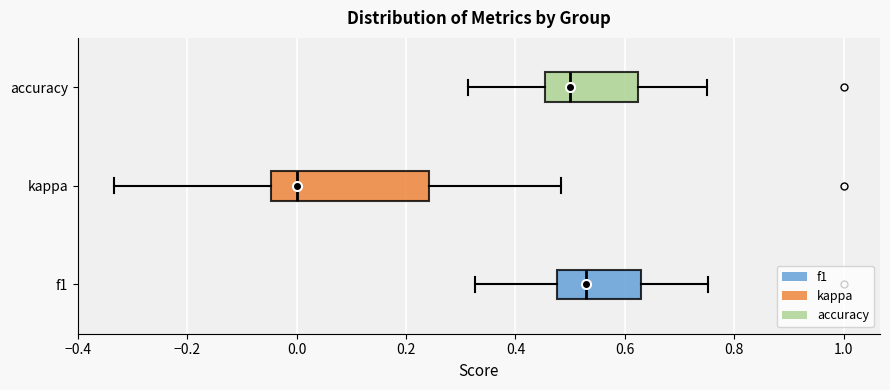

Where does the left whisker of the box for kappa end on the x-axis? The values are not printed on the chart, so give them approximately, as read against the axis.

-0.34